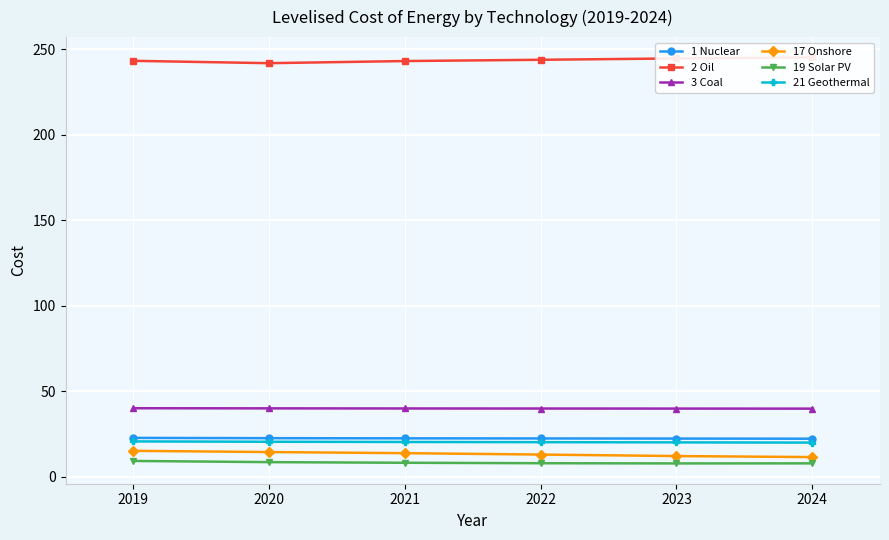

How many data points in 2 Oil are less than 243?

1